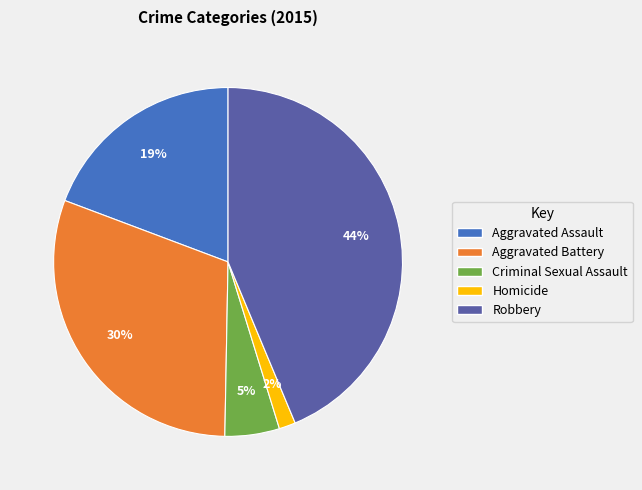

Which slice is the largest?

Robbery